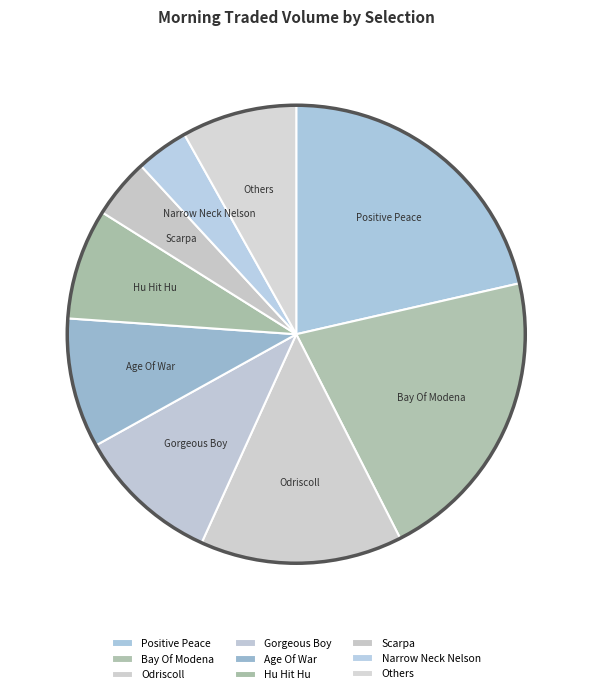

True or false: Scarpa accounts for 18% of the total.

False